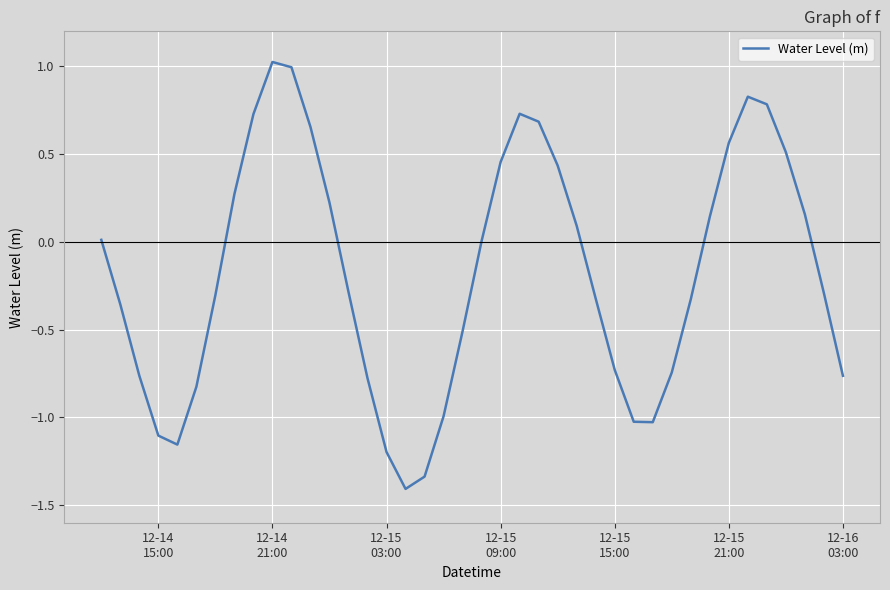

How many interior local valleys (lower than both neighbors) does the data have?

3